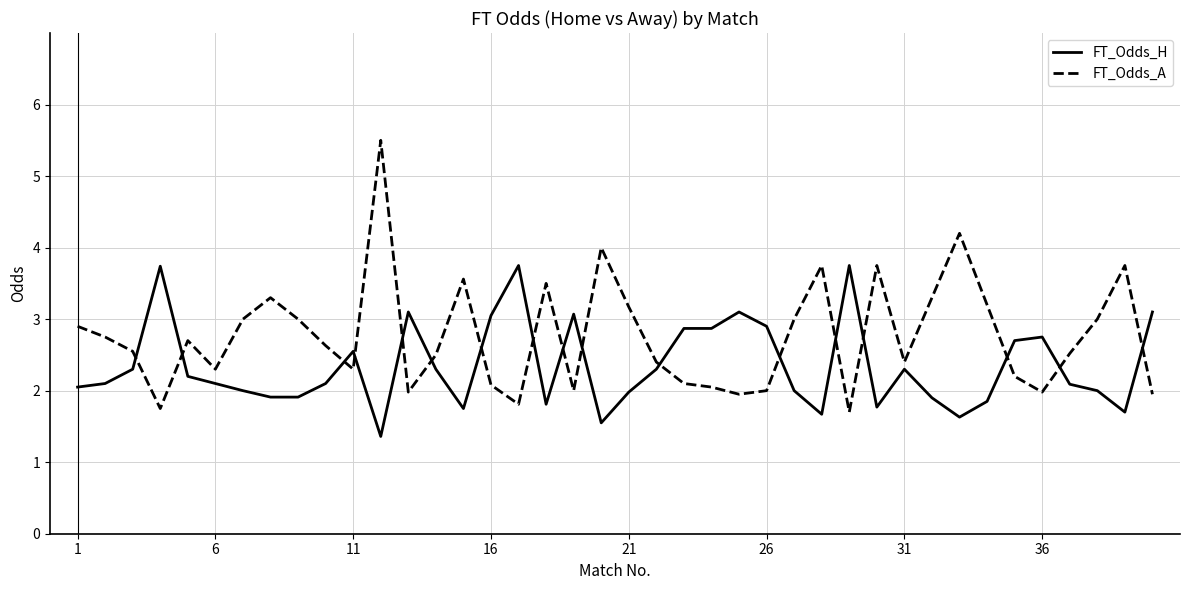

True or false: FT_Odds_H and FT_Odds_A intersect in this chart.

True